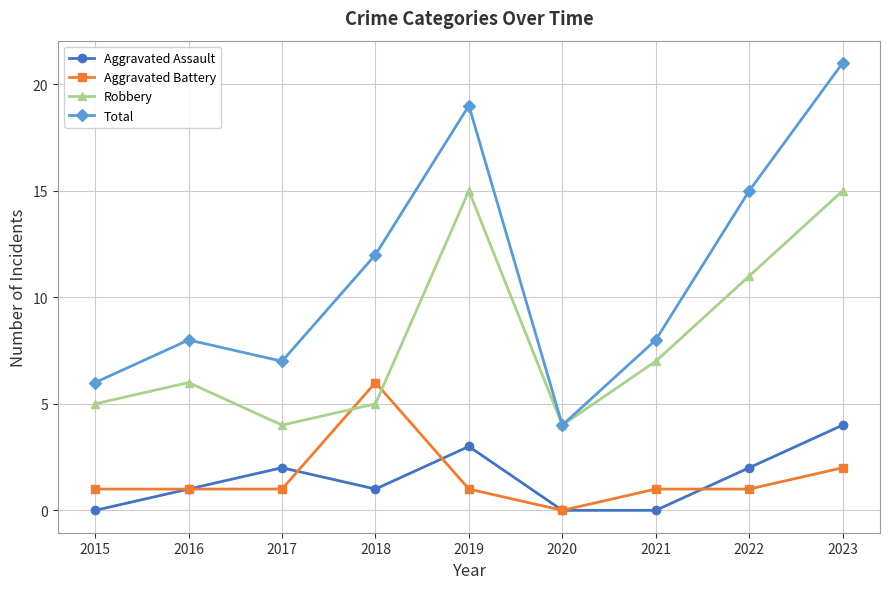

True or false: Total and Aggravated Battery cross at least once.

False